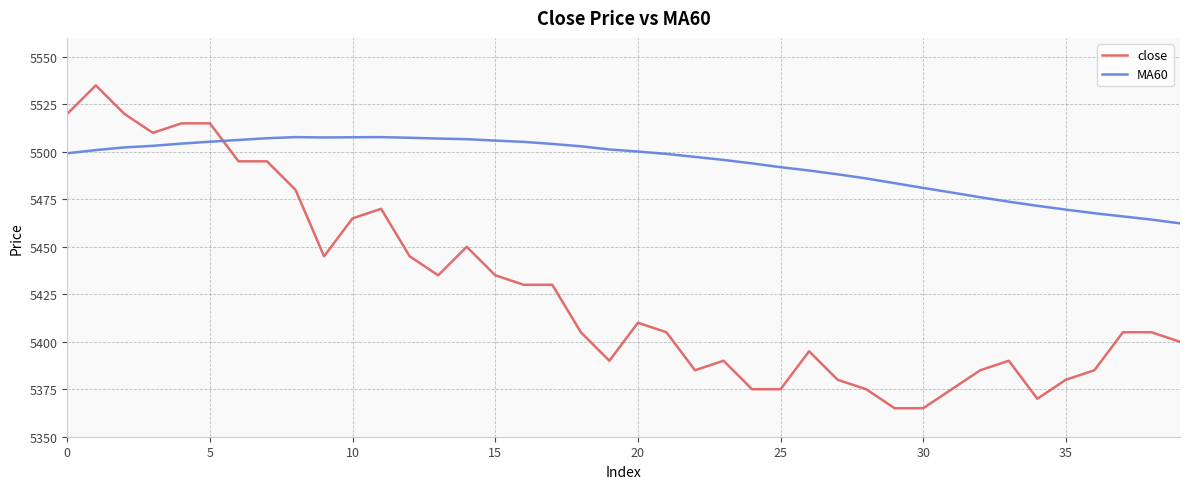

Which series has the largest range (max minus min)?

close